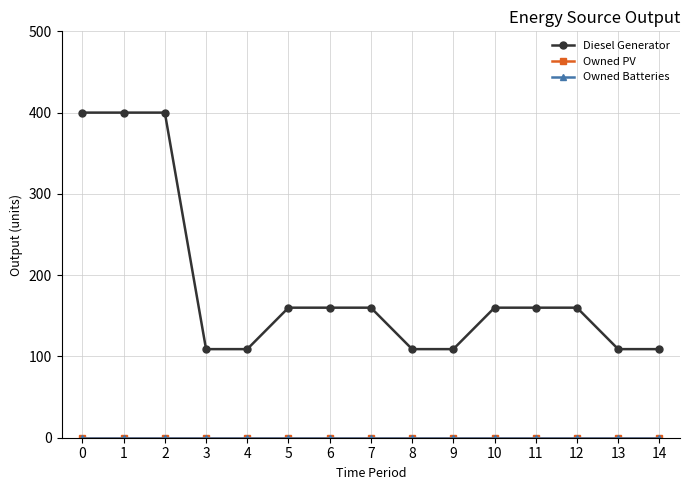

Does the chart have visible grid lines?

Yes